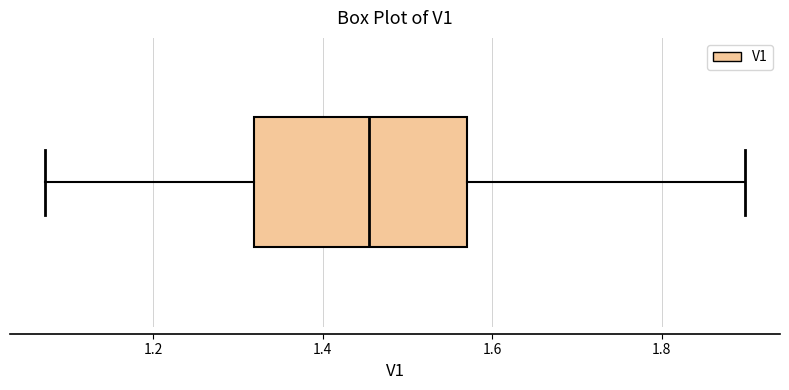

Transcribe this box plot: give where the median line is, the range the box spans, and where the two whiskers end, as read against the x-axis. The values are not printed on the chart, so give them approximately, as read against the axis.

median 1.46, box 1.32 to 1.58, whiskers 1.08 to 1.90